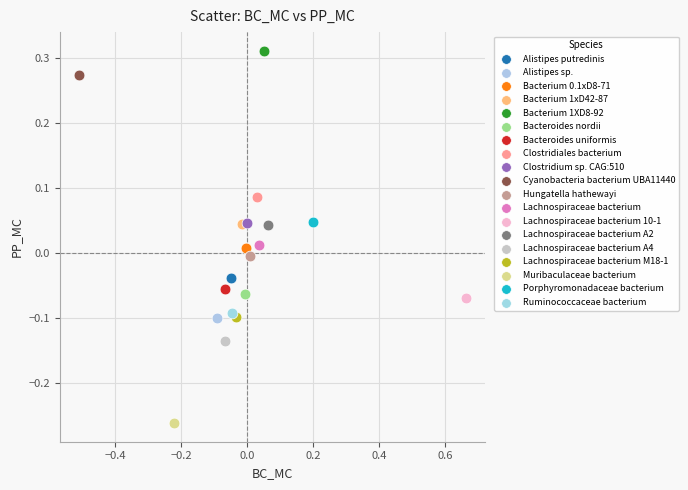

Which series contains the highest Y value?

Bacterium 1XD8-92